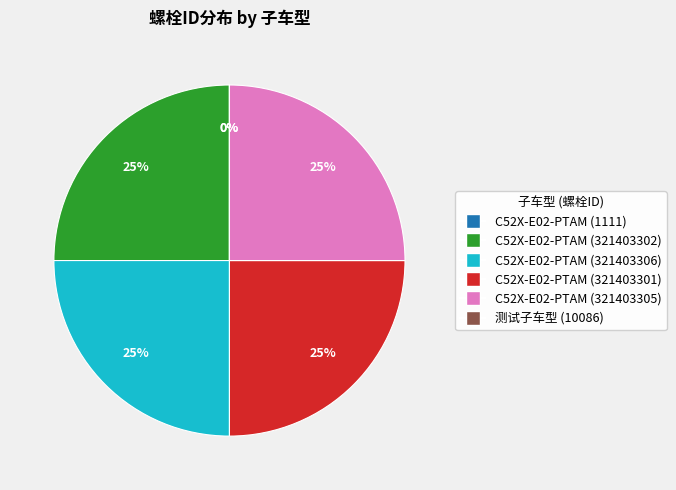

Approximately how many times larger is the value at C52X-E02-PTAM (321403302) compared to C52X-E02-PTAM (321403301)?

1.0